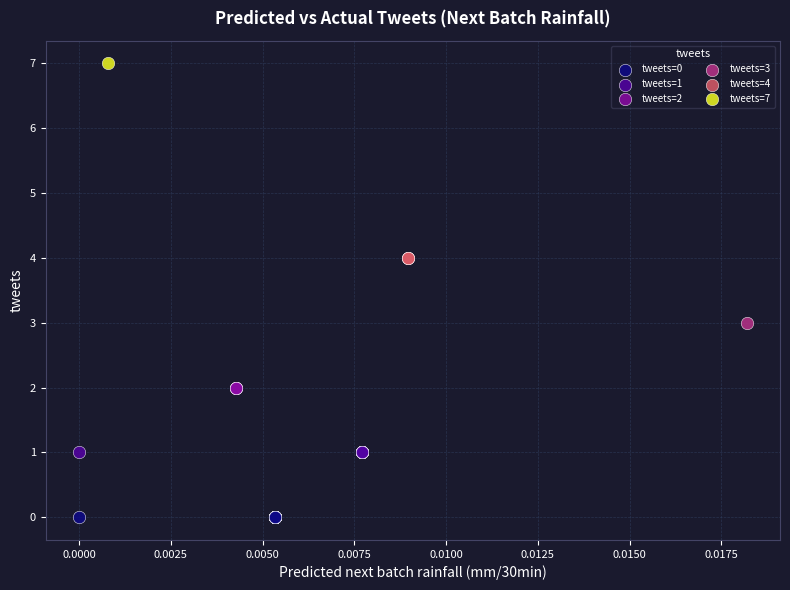

Which series reaches the maximum Y coordinate?

tweets=7